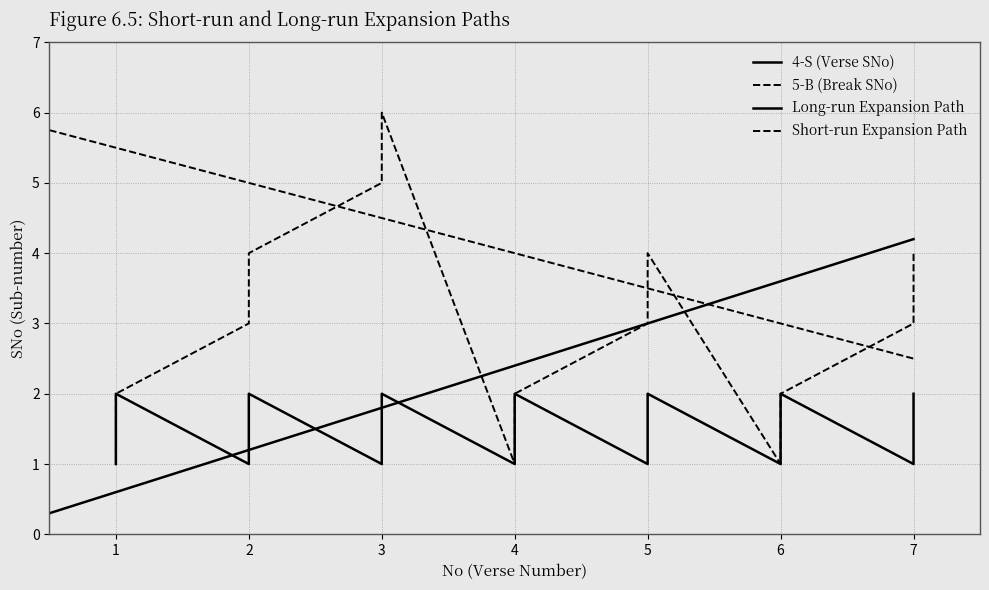

What is the greatest value displayed?

6.0